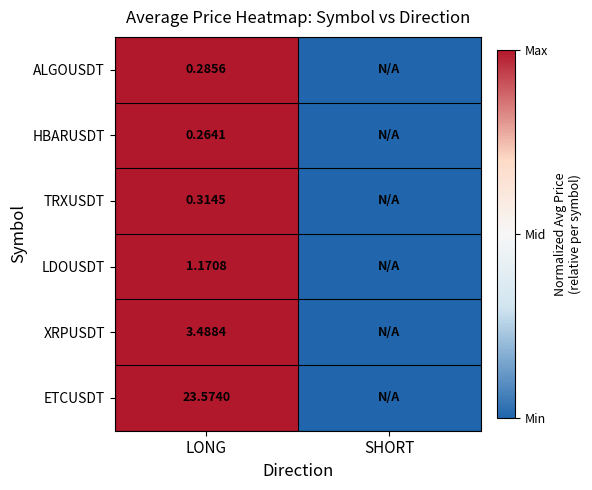

How many positive values does the XRPUSDT series have?

1